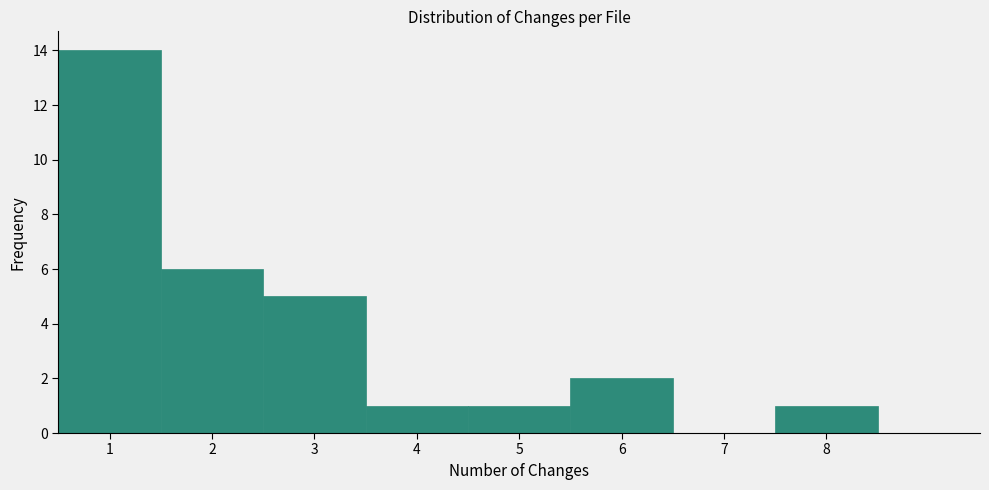

Reading left to right, list every bar in this chart as the range it spans on the x-axis followed by its height. The values are not printed on the chart, so give them approximately, as read against the axis.

0.5 to 1.5: 14
1.5 to 2.5: 6
2.5 to 3.5: 5
3.5 to 4.5: 1
4.5 to 5.5: 1
5.5 to 6.5: 2
6.5 to 7.5: 0
7.5 to 8.5: 1